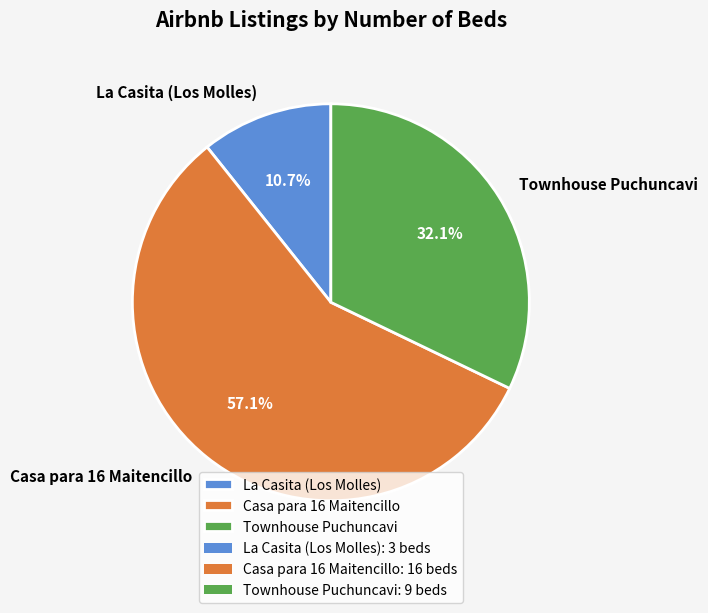

How many slices are in this pie chart?

3